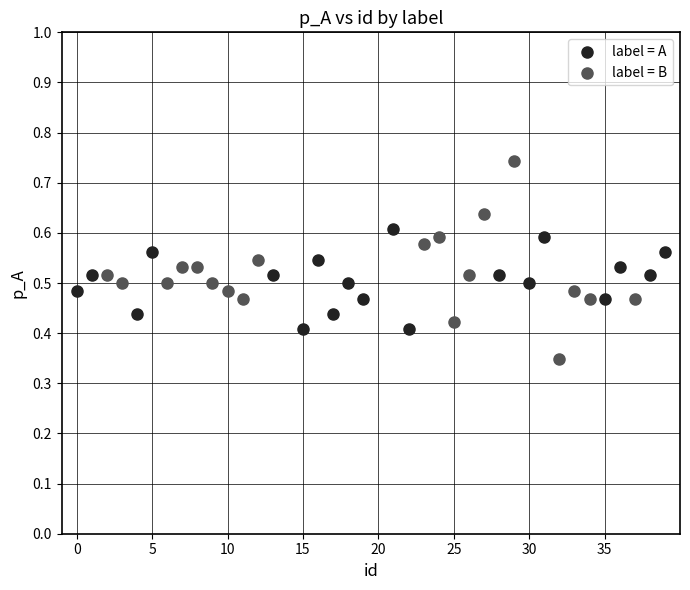

Which series contains the highest Y value?

label = B